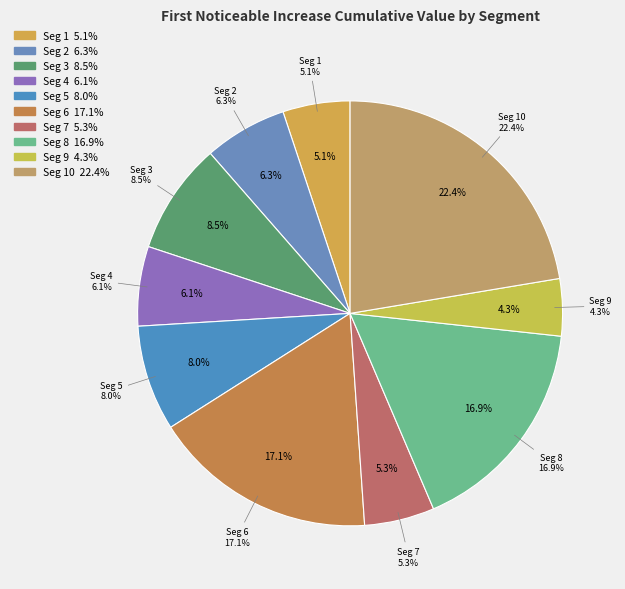

To the nearest percent, what is the average slice percentage?

10%